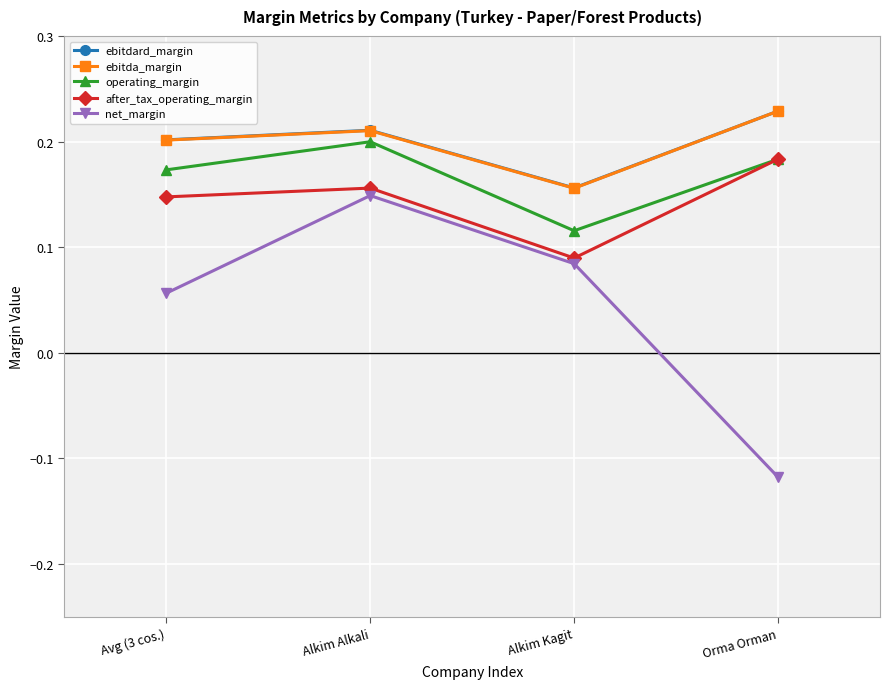

Which series has the widest spread of values?

net_margin